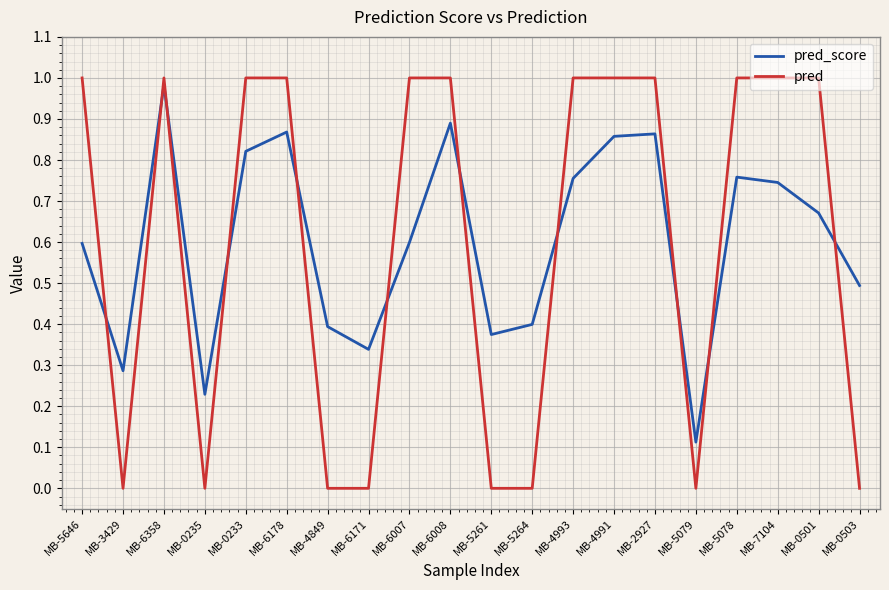

Which category has the lowest value in the pred_score series?

MB-5079